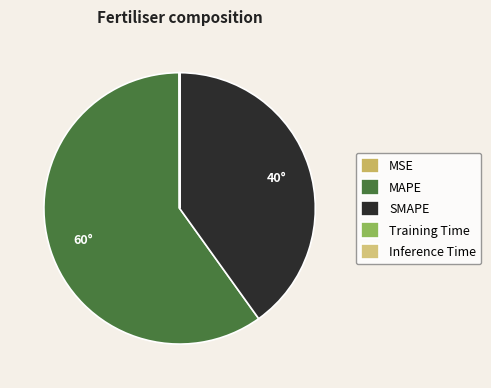

Which category has the smallest portion of the pie?

Inference Time